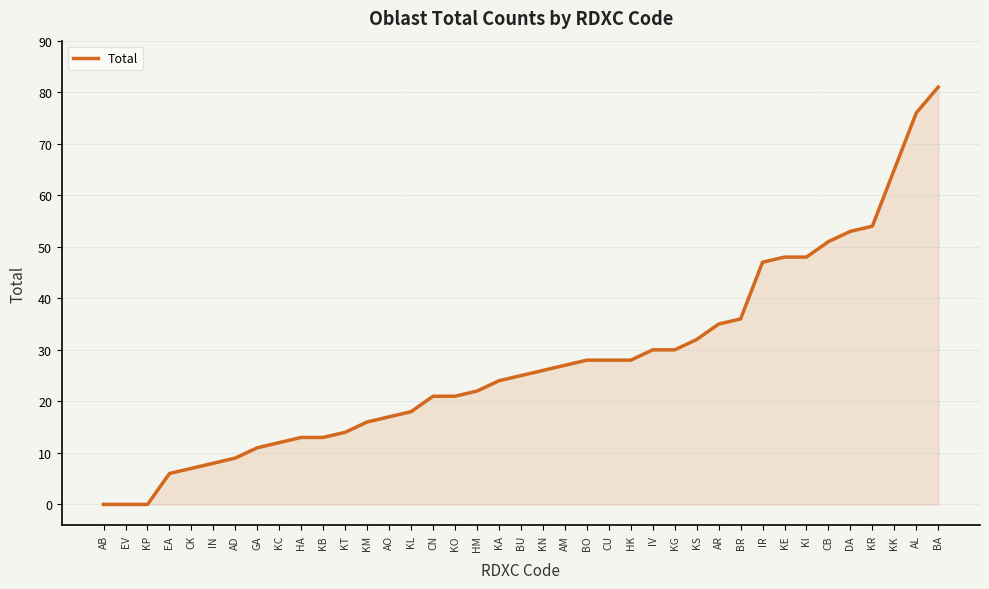

What is the change in value from GA to KM?

+5